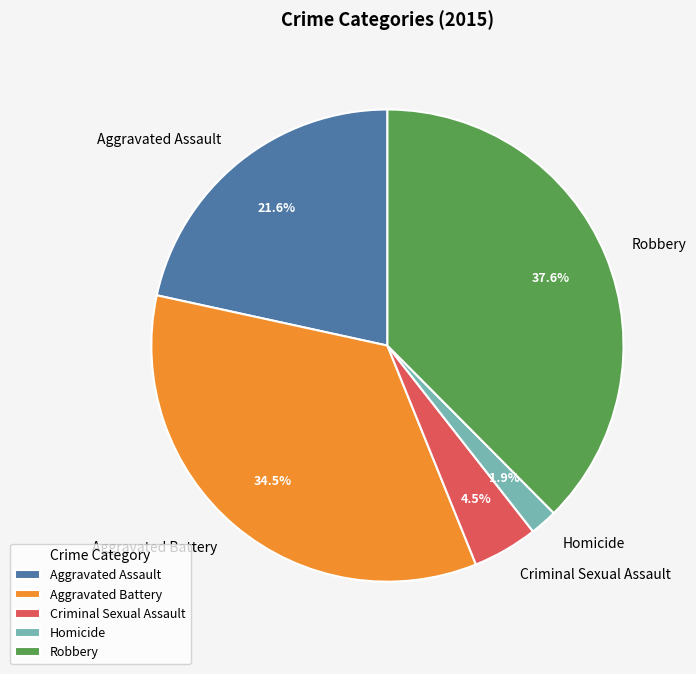

How many segments does this pie chart have?

5